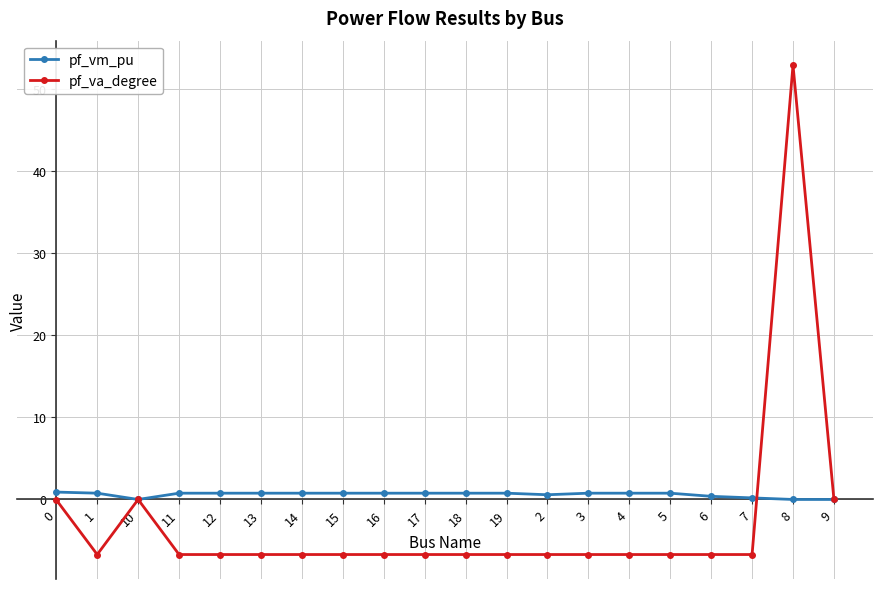

What is the label of the 9th point from the left?

16